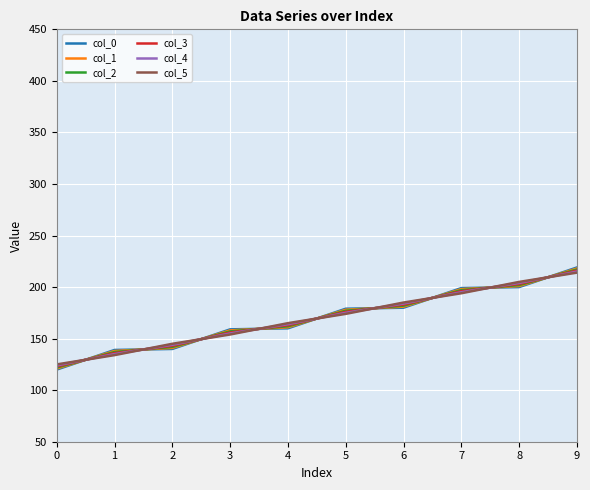

True or false: col_0 has a value of 313.4 at 7.

False